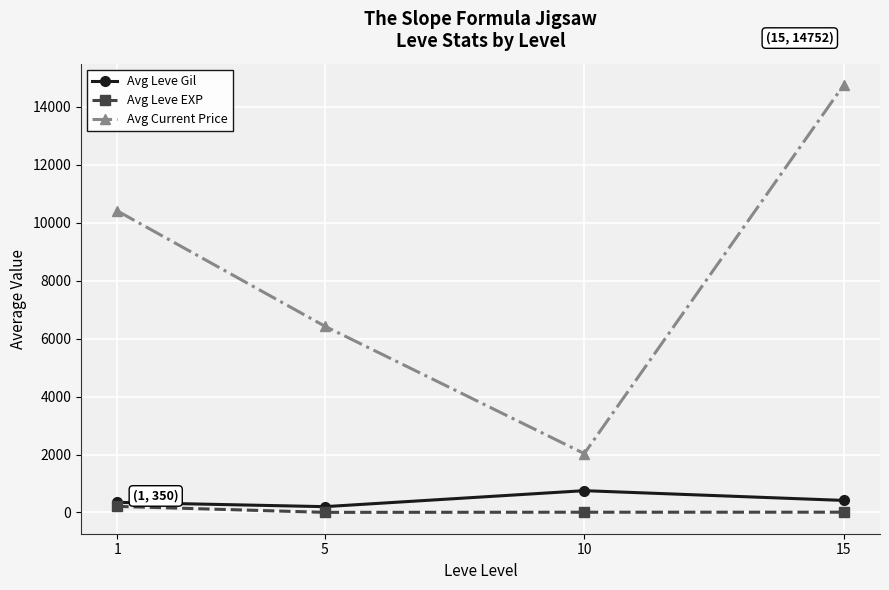

How many interior local valleys does the Avg Current Price series have?

1